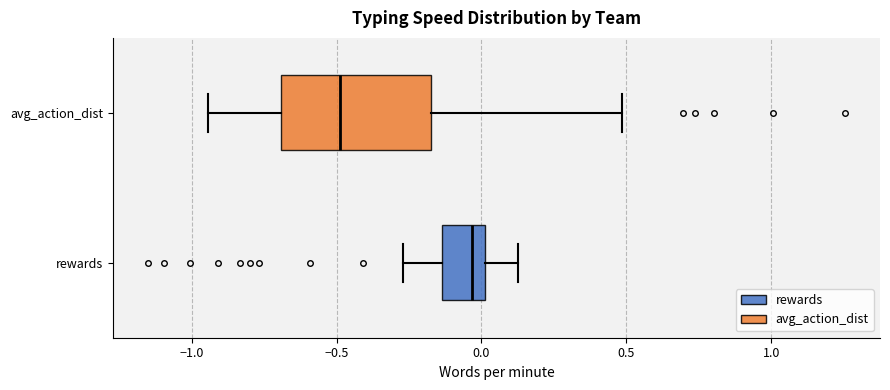

Reading bottom to top, transcribe this box plot: for each box, give where its median line is, the range the box spans, and where its two whiskers end, as read against the x-axis. The values are not printed on the chart, so give them approximately, as read against the axis.

rewards: median -0.05, box -0.15 to 0.00, whiskers -0.25 to 0.15
avg_action_dist: median -0.50, box -0.70 to -0.15, whiskers -0.95 to 0.50